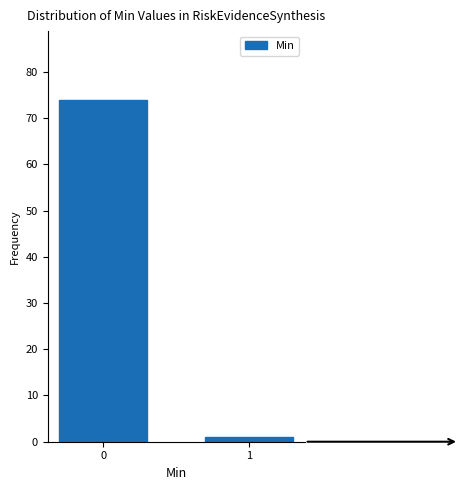

Reading left to right, transcribe all the data shown in this chart.

0=74	1=1